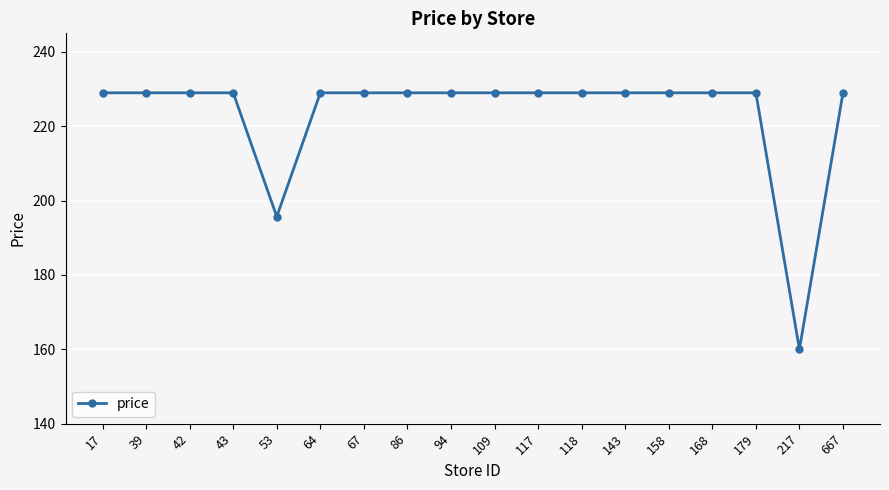

What is the average value?

223.3